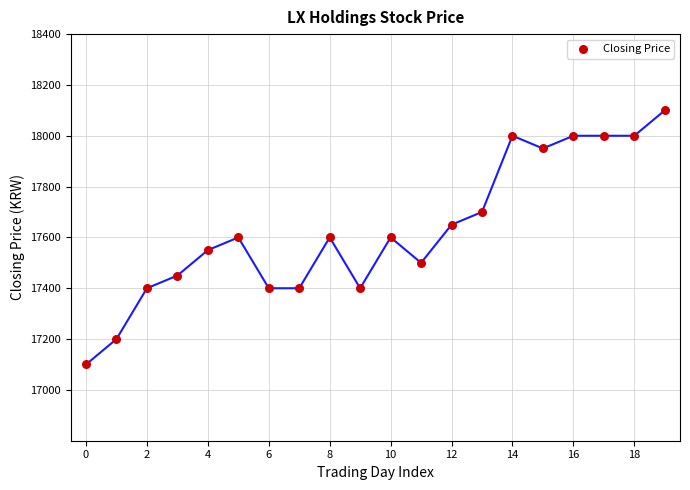

What is the range of Y values (max minus min)?

1000